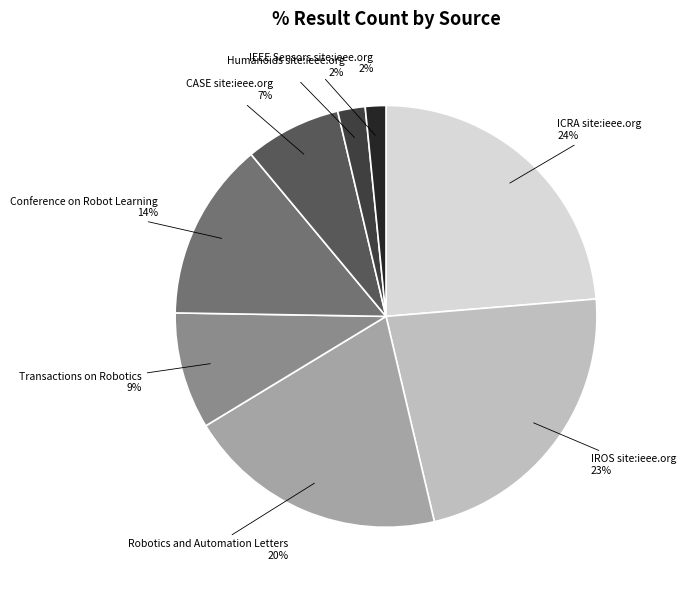

Does any single category account for the majority?

No